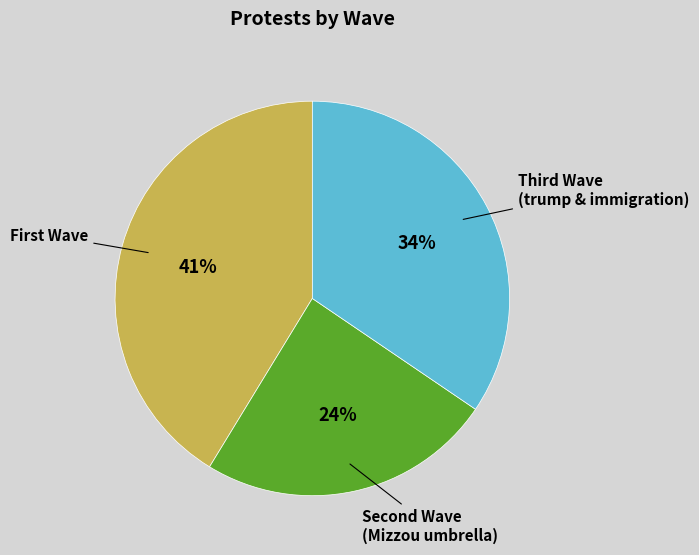

Count the number of slices in the pie.

3